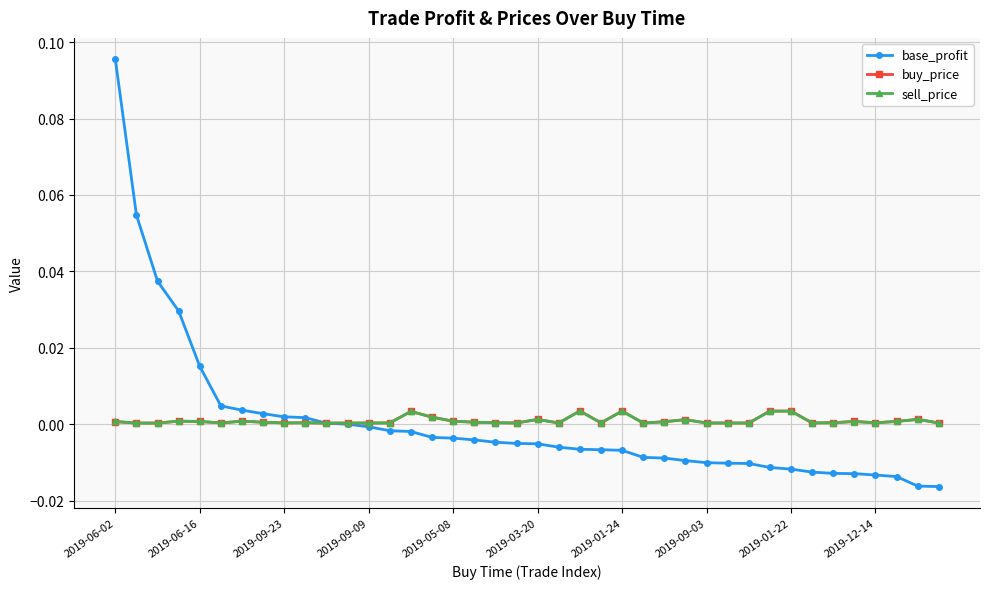

Is this an area chart (filled region under the line)?

No